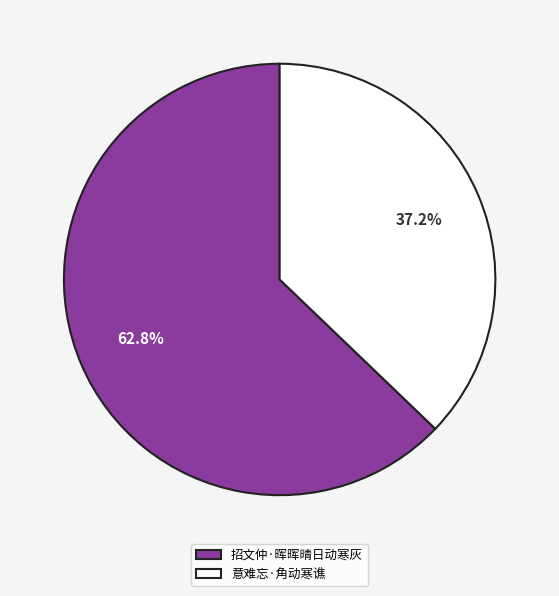

Which category accounts for the majority?

招文仲·晖晖晴日动寒灰